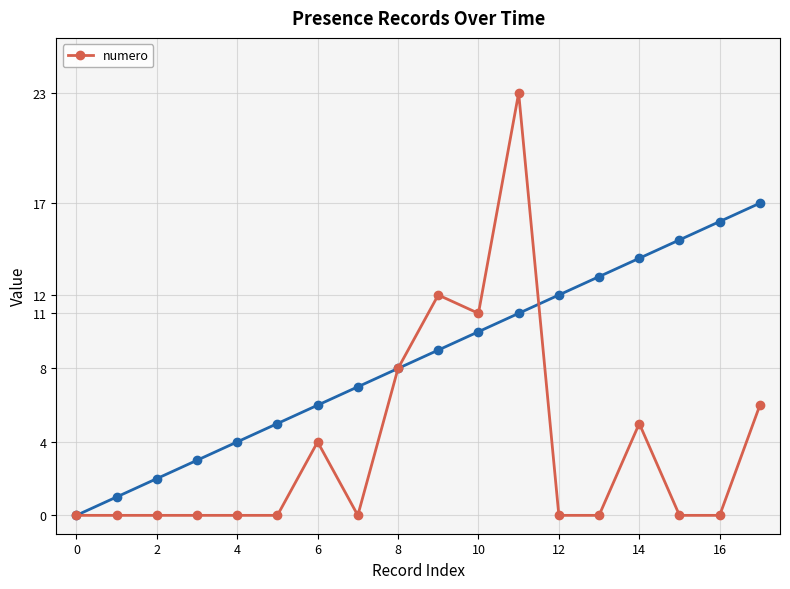

The numero series shows 0 at 2. True or false?

True